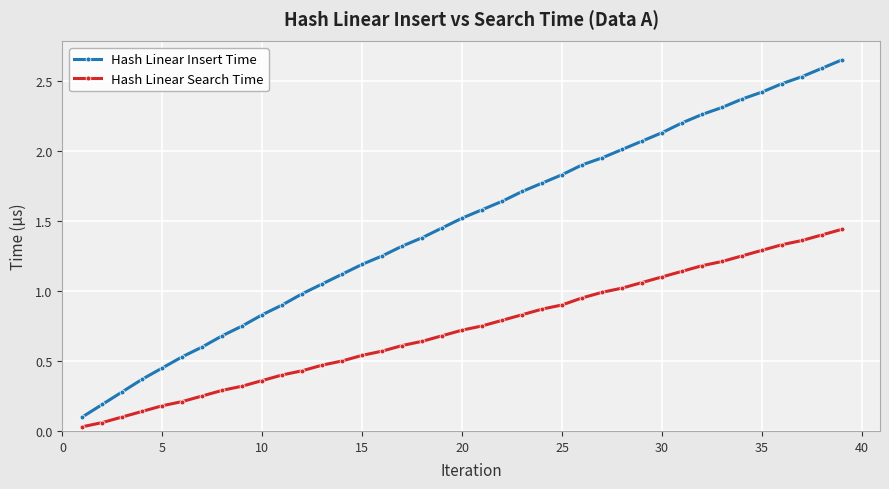

Rank the series by their average value, from highest to lowest.

Hash Linear Insert Time, Hash Linear Search Time